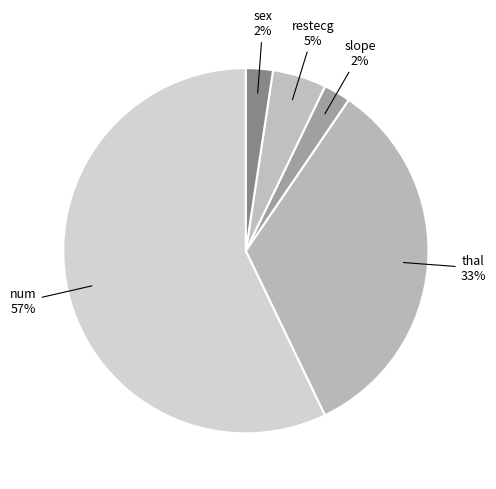

How many segments does this pie chart have?

5